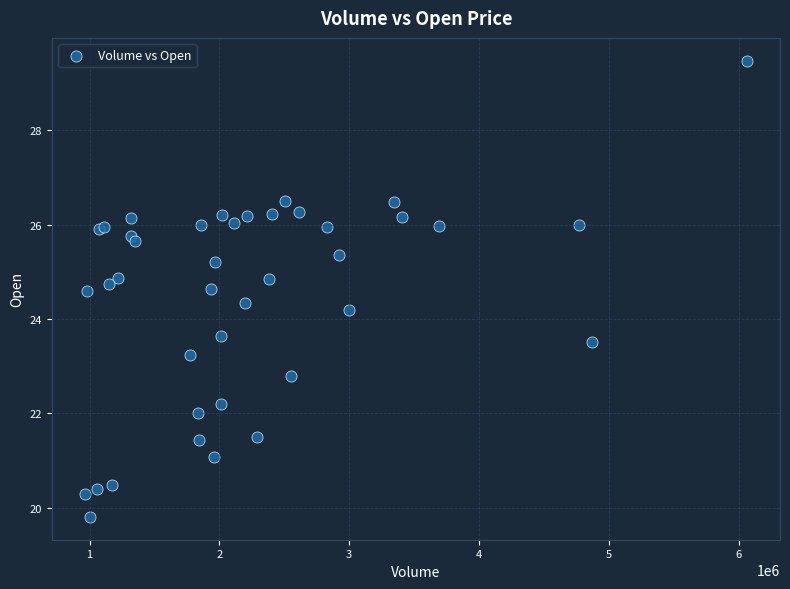

What Y value in the scatter plot is closest to 24?

24.2